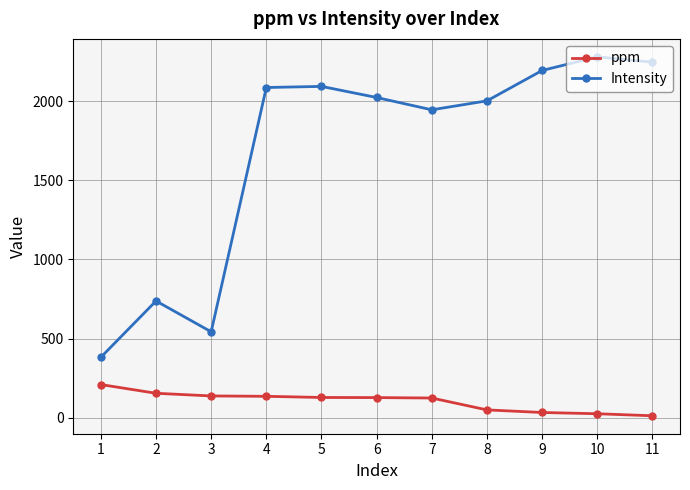

Read the Intensity value at 3.

542.4